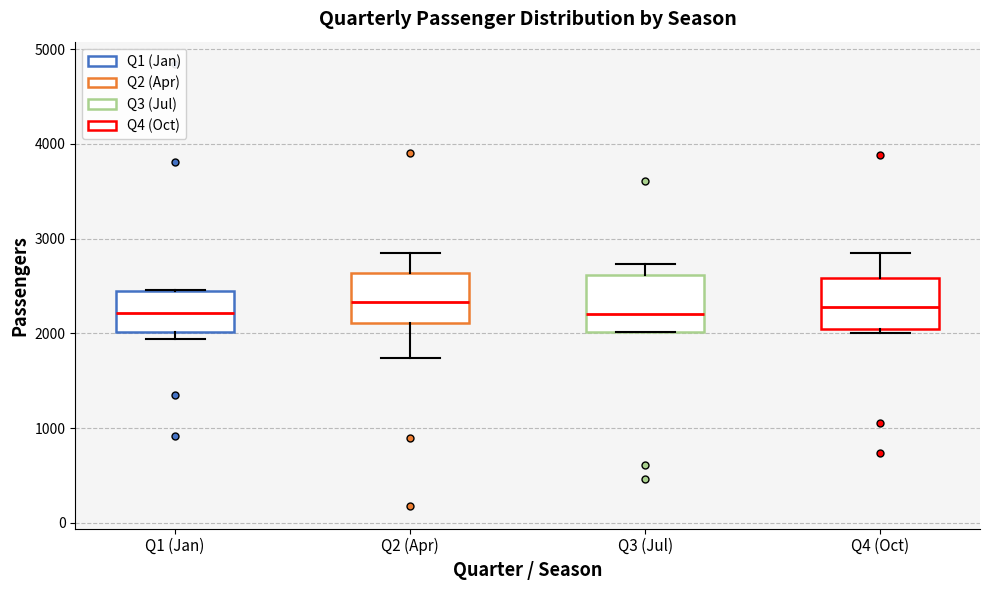

Where does the median line of the box for Q2 (Apr) sit on the y-axis? The values are not printed on the chart, so give them approximately, as read against the axis.

2300